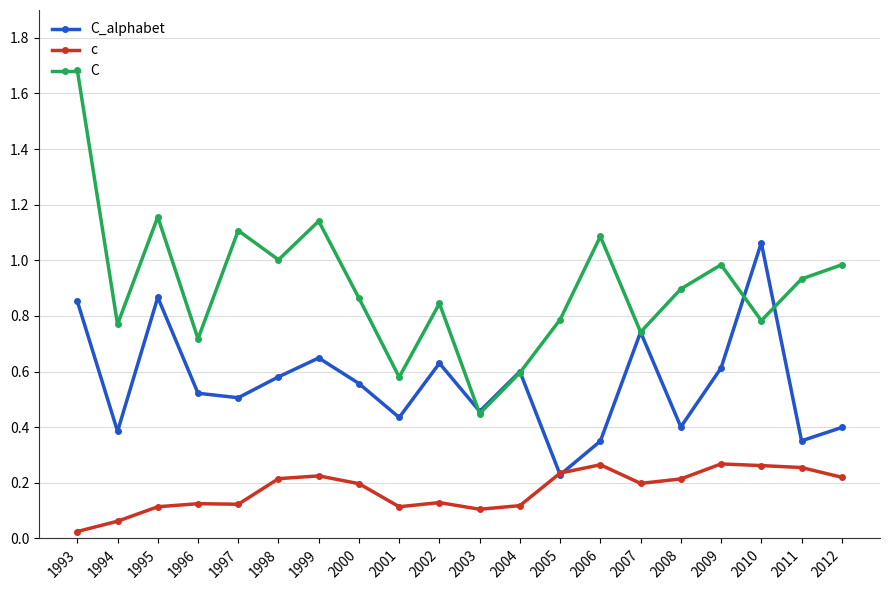

Where is the first local minimum for C_alphabet?

1994